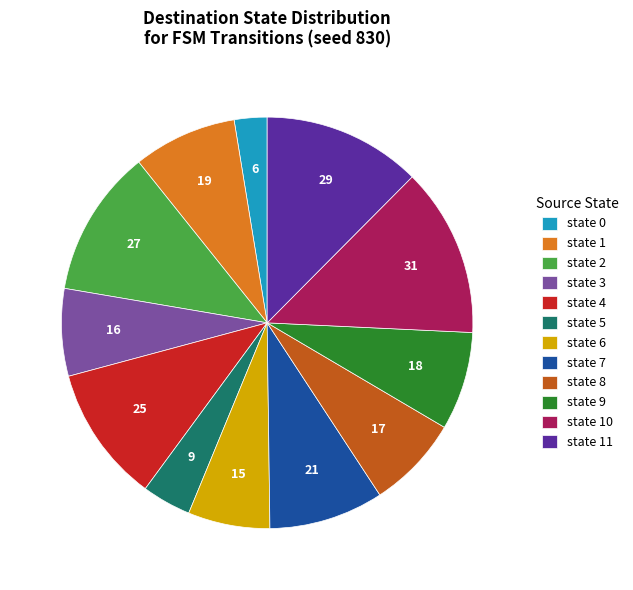

Approximately how many times larger is the value at state 5 compared to state 4?

0.4